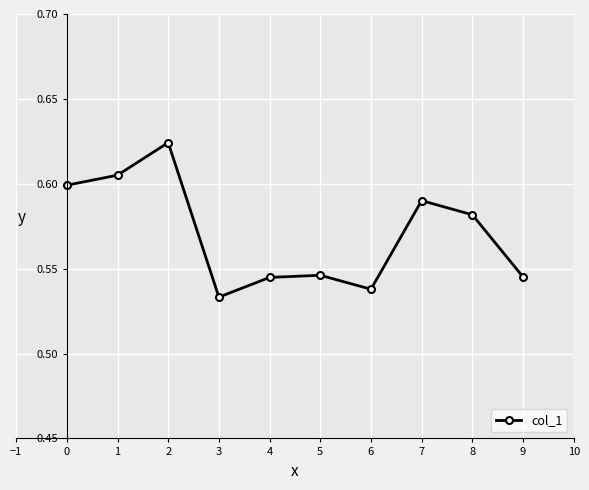

How many values are between 0 and 1?

10